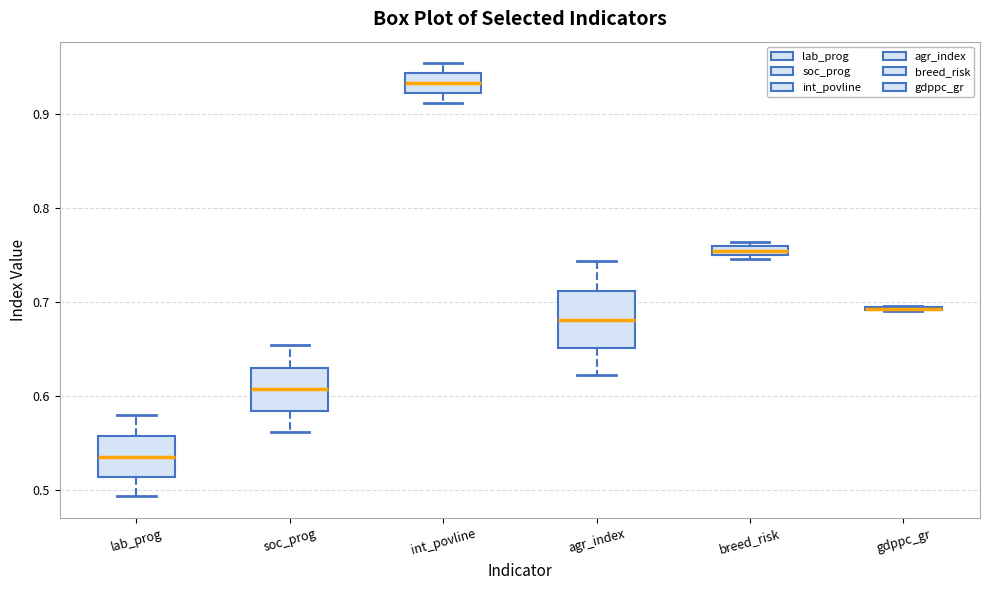

Which box is the tallest, from its lower edge to its upper edge?

agr_index